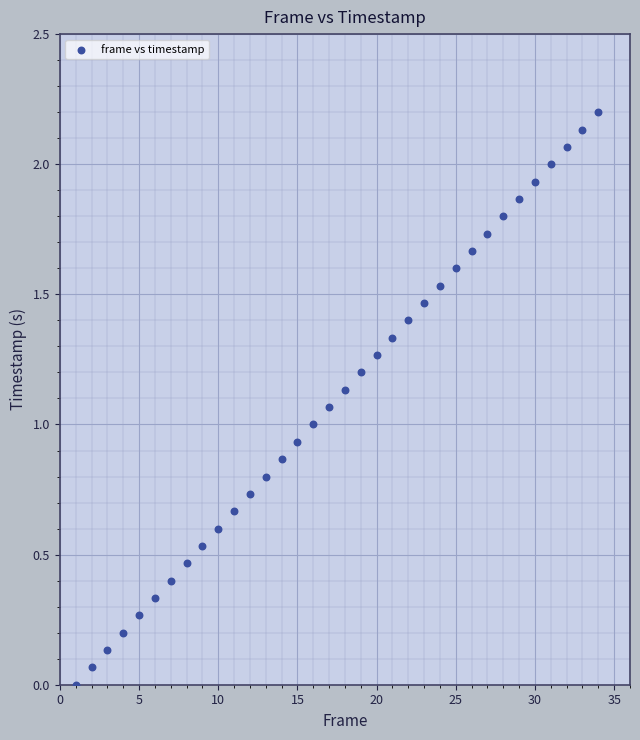

What is the range of Y values (max minus min)?

2.2